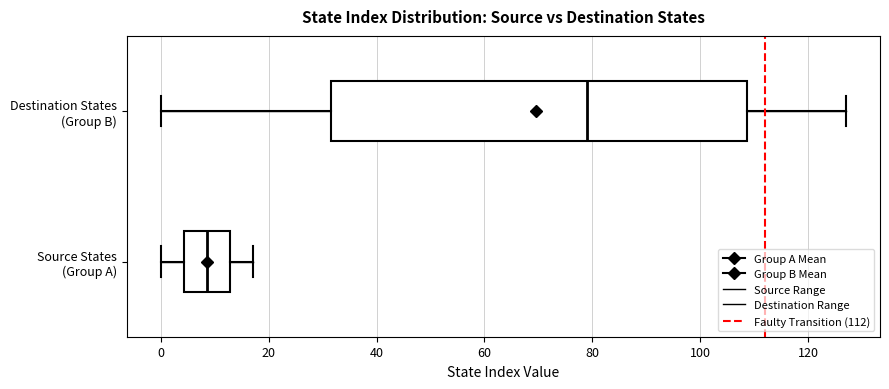

Reading bottom to top, transcribe this box plot: for each box, give where its median line is, the range the box spans, and where its two whiskers end, as read against the x-axis. The values are not printed on the chart, so give them approximately, as read against the axis.

Source States (Group A): median 8, box 4 to 12, whiskers 0 to 18
Destination States (Group B): median 80, box 32 to 108, whiskers 0 to 128